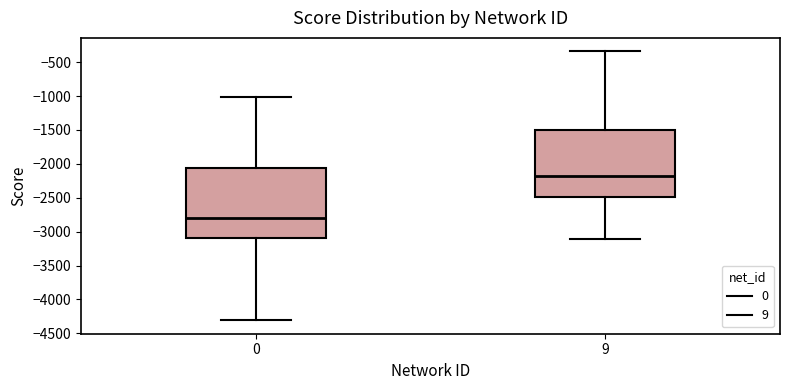

Reading left to right, read every box against the y-axis: the position of its median line, the range the box covers, and the ends of its whiskers. The values are not printed on the chart, so give them approximately, as read against the axis.

0: median -2800, box -3100 to -2050, whiskers -4300 to -1000
9: median -2200, box -2500 to -1500, whiskers -3100 to -350